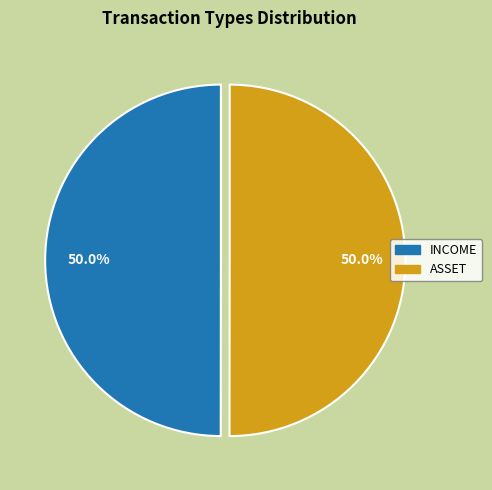

Approximately how many times larger is the value at INCOME compared to ASSET?

1.0